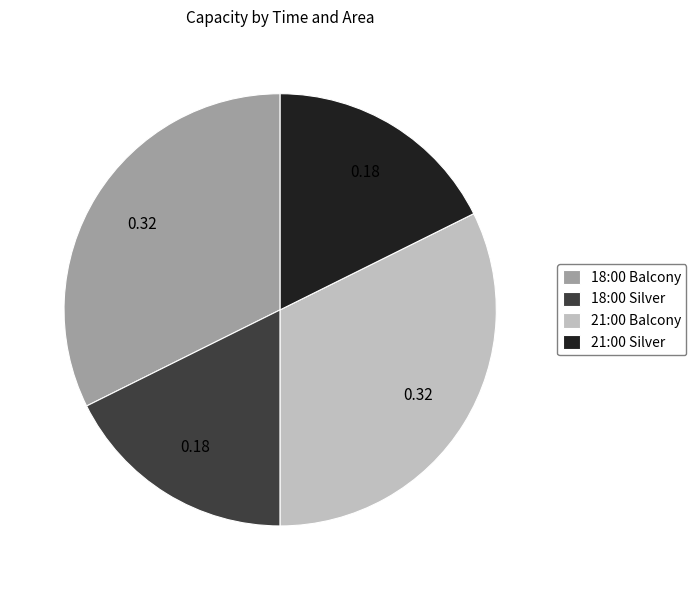

Is it true that 21:00 Silver is 18% of the pie?

True